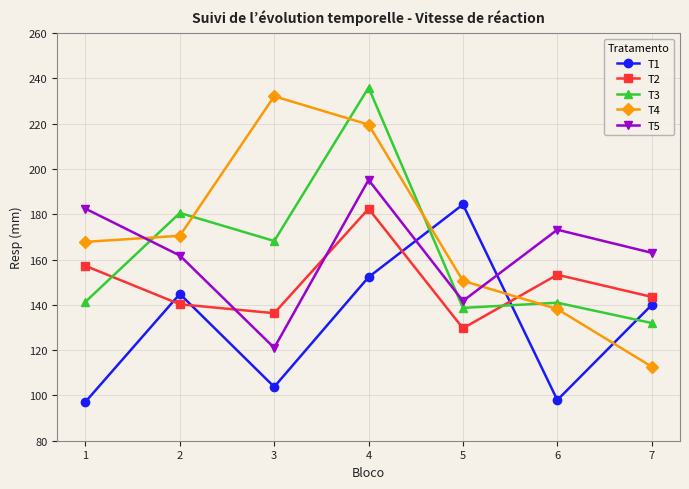

Does the chart have visible grid lines?

Yes